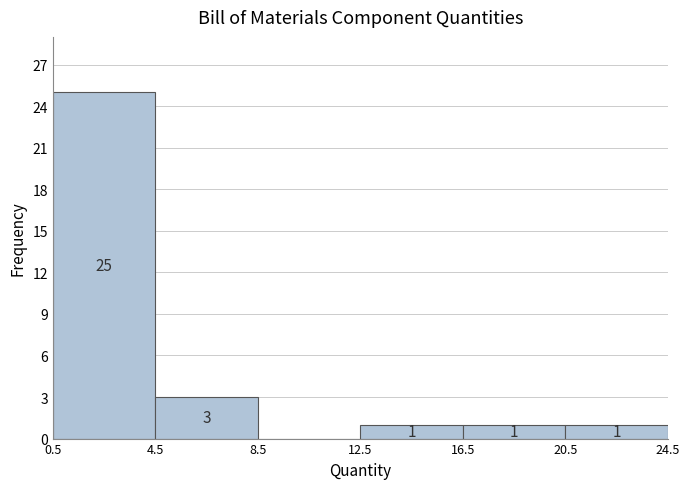

Over which range of the x-axis is the bar tallest?

0.5 to 4.5